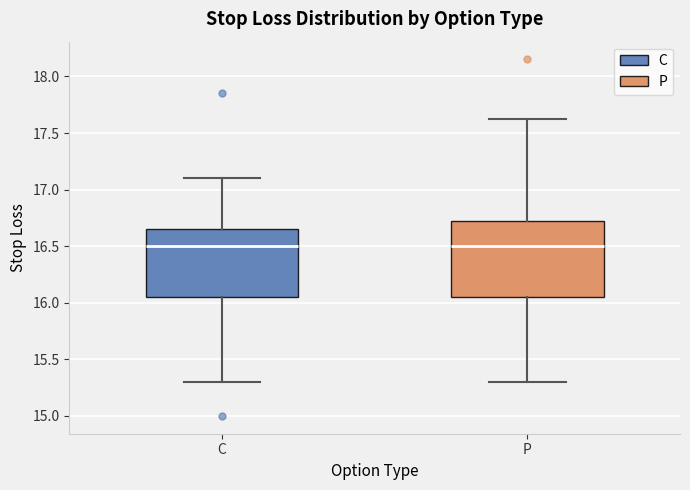

Which box is the tallest, from its lower edge to its upper edge?

P